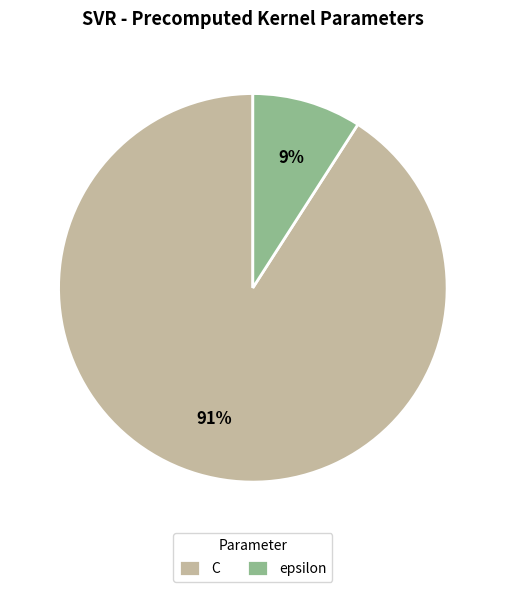

To the nearest percent, what is the combined percentage of epsilon and C?

100%